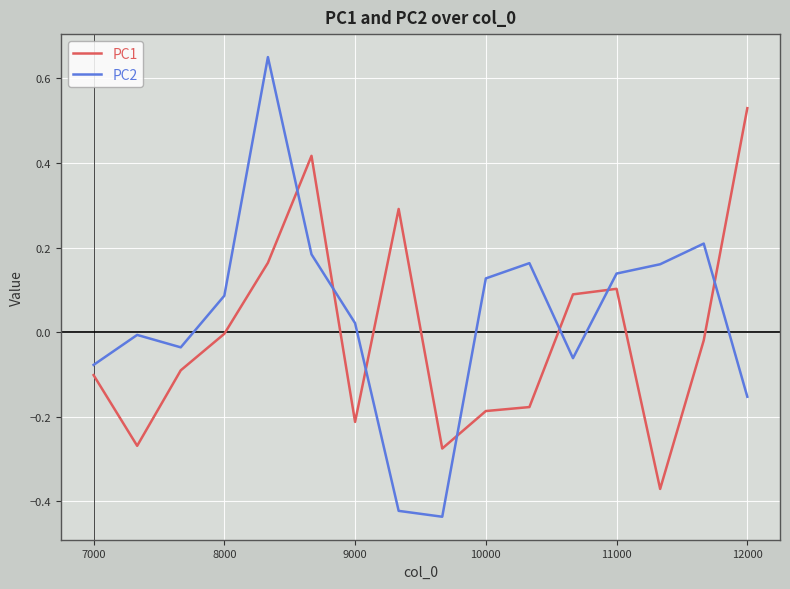

List the series in order of their peak value, highest first.

PC2, PC1